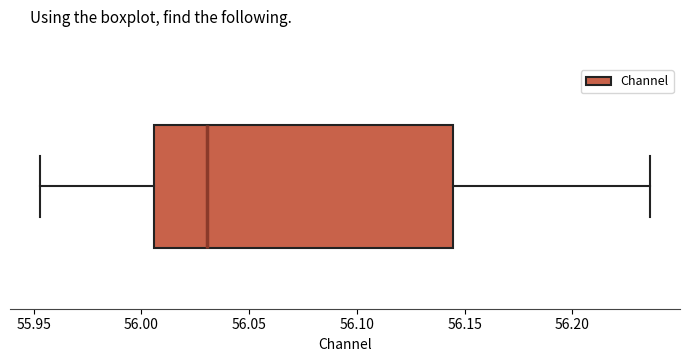

Transcribe this box plot: give where the median line is, the range the box spans, and where the two whiskers end, as read against the x-axis. The values are not printed on the chart, so give them approximately, as read against the axis.

median 56.030, box 56.005 to 56.145, whiskers 55.955 to 56.235